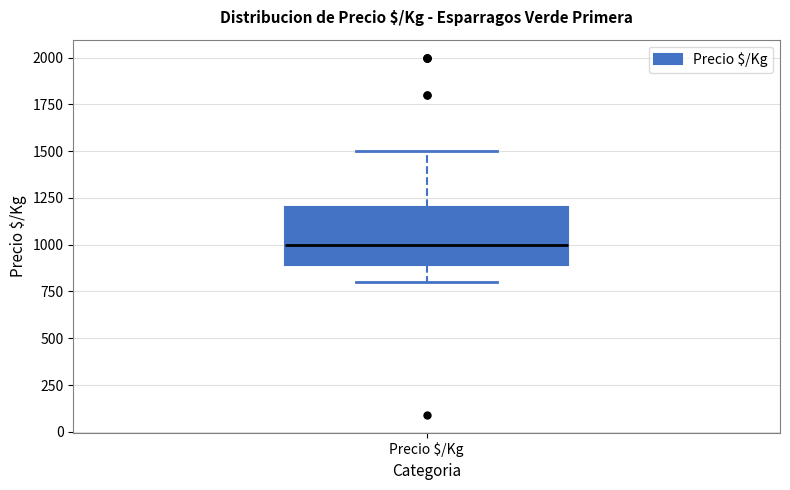

Where does the lower whisker of the box for Precio $/Kg end on the y-axis? The values are not printed on the chart, so give them approximately, as read against the axis.

800